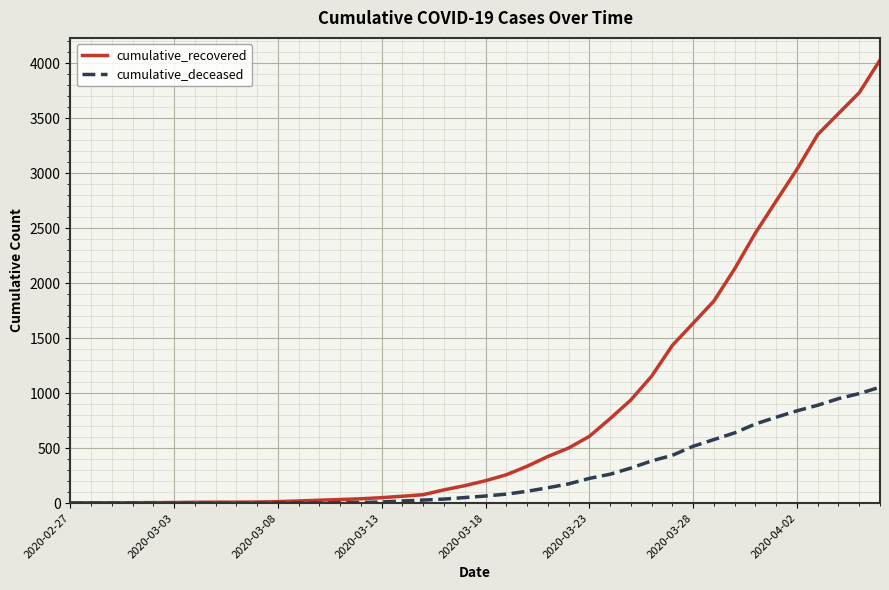

Rank the series by their average value, from lowest to highest.

cumulative_deceased, cumulative_recovered